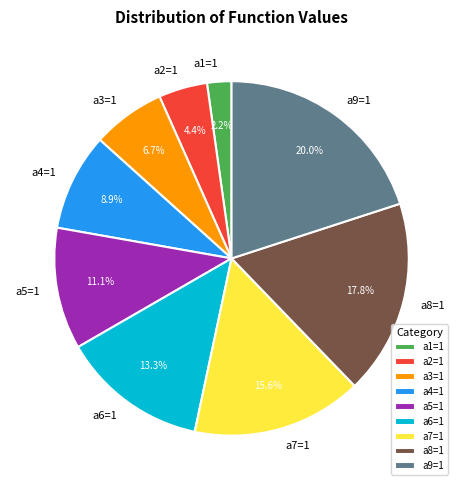

True or false: a4=1 accounts for 9% of the total.

True